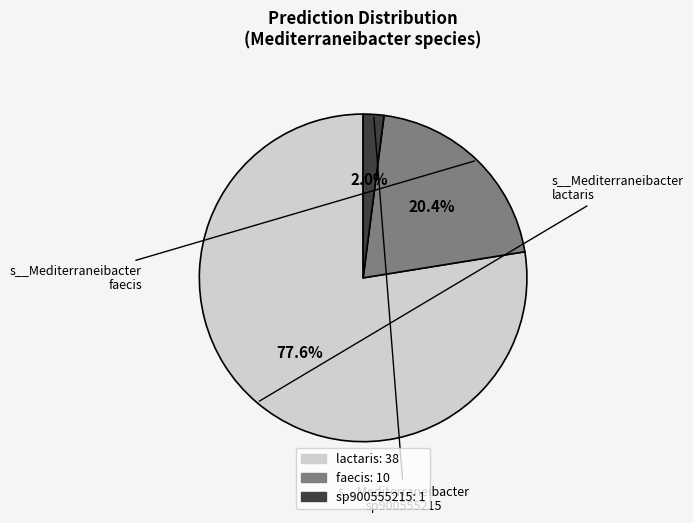

Is there any slice that represents more than half of the pie?

Yes